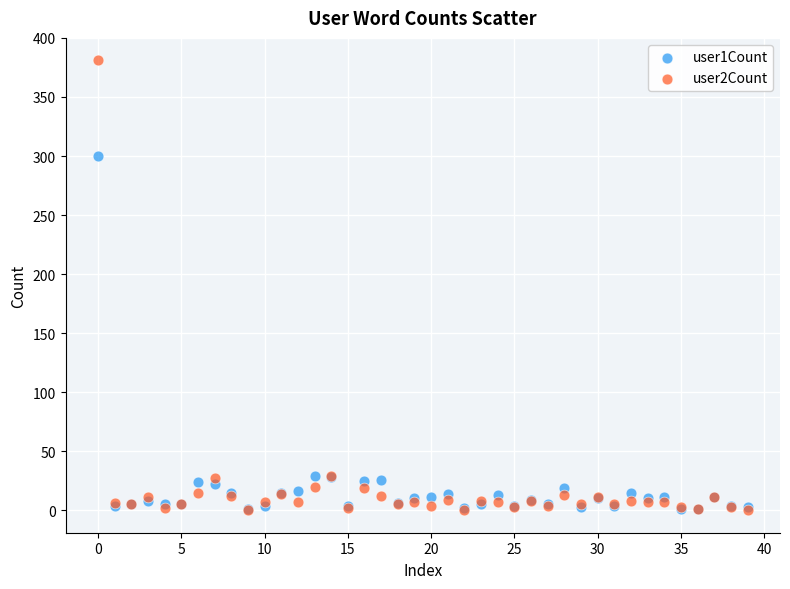

Which series contains the highest Y value?

user2Count